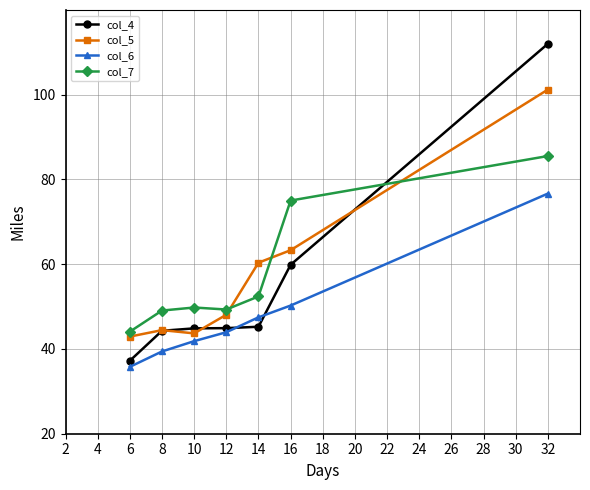

What is the sum of the col_4 values at 12 and 10?

89.8